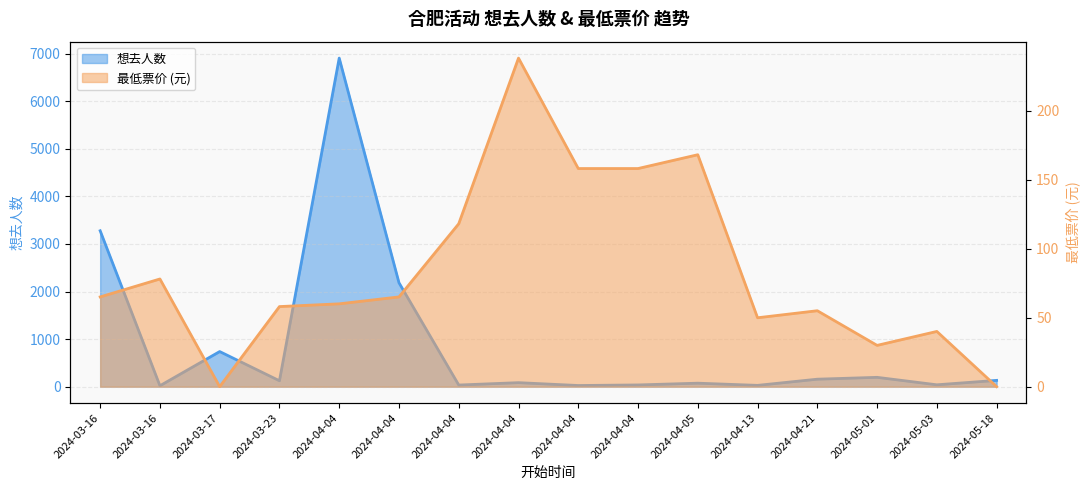

How many categories are shown in the chart?

16